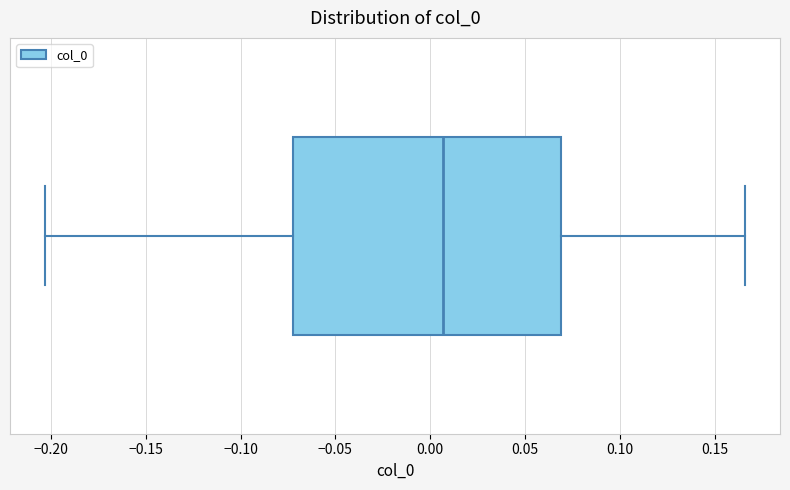

Read this box plot against the x-axis: the position of the median line, the range covered by the box, and the ends of both whiskers. The values are not printed on the chart, so give them approximately, as read against the axis.

median 0.005, box -0.070 to 0.070, whiskers -0.205 to 0.165